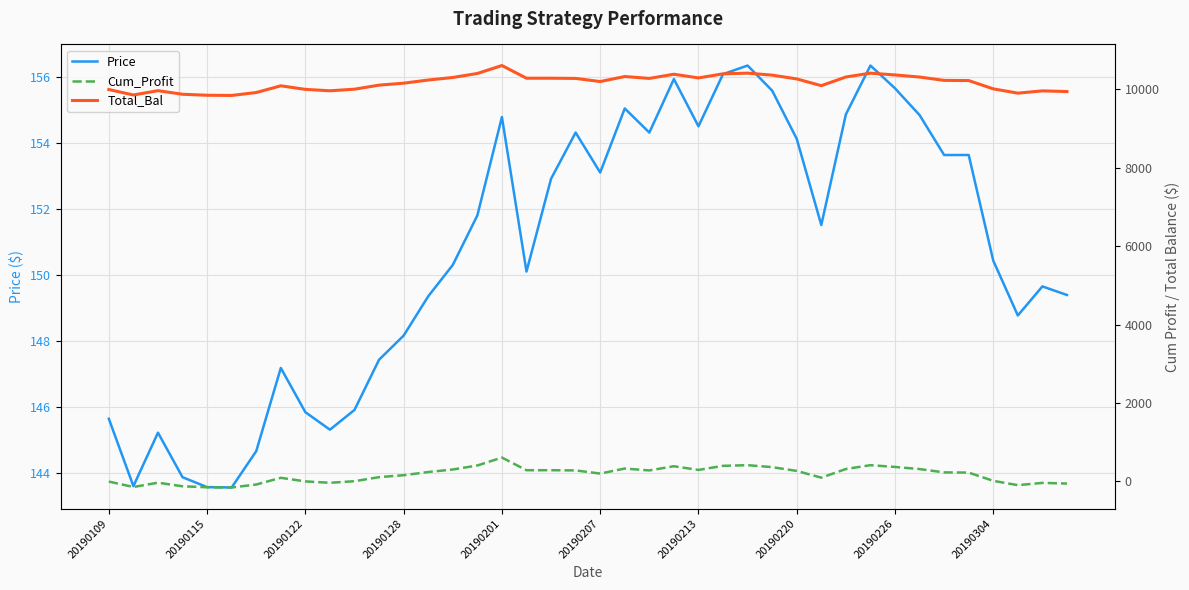

True or false: Price and Total_Bal intersect in this chart.

False